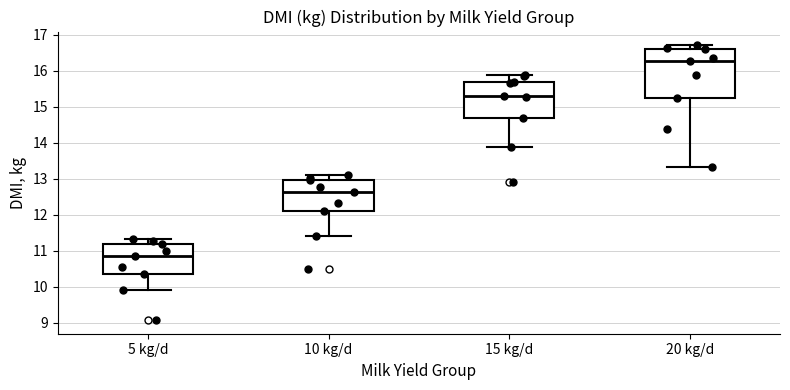

Reading left to right, transcribe this box plot: for each box, give where its median line is, the range the box spans, and where its two whiskers end, as read against the y-axis. The values are not printed on the chart, so give them approximately, as read against the axis.

5 kg/d: median 10.9, box 10.4 to 11.2, whiskers 9.9 to 11.3
10 kg/d: median 12.6, box 12.1 to 13.0, whiskers 11.4 to 13.1
15 kg/d: median 15.3, box 14.7 to 15.7, whiskers 13.9 to 15.9
20 kg/d: median 16.3, box 15.2 to 16.6, whiskers 13.3 to 16.7